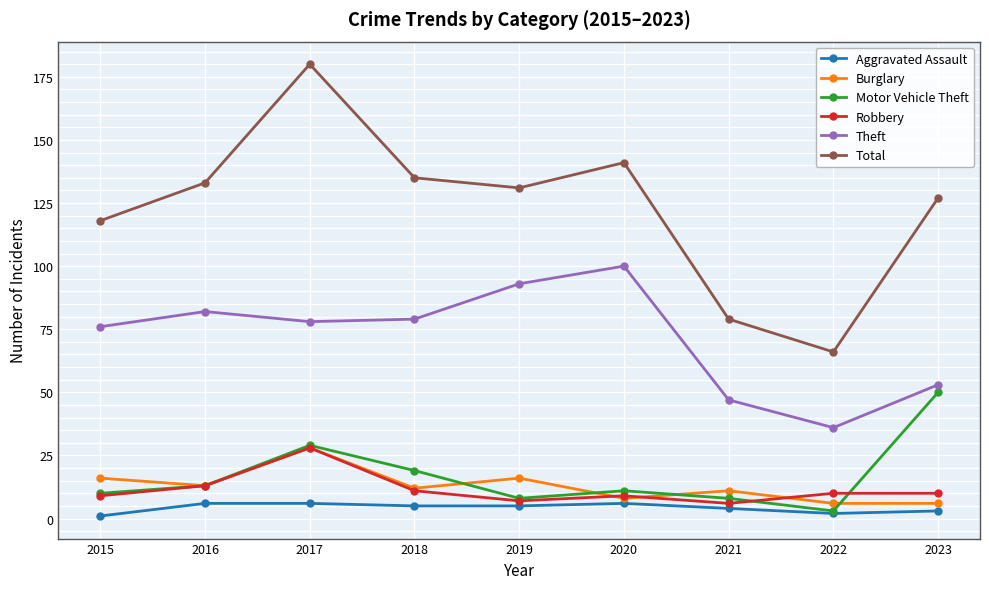

Where is the first local minimum for Burglary?

2016